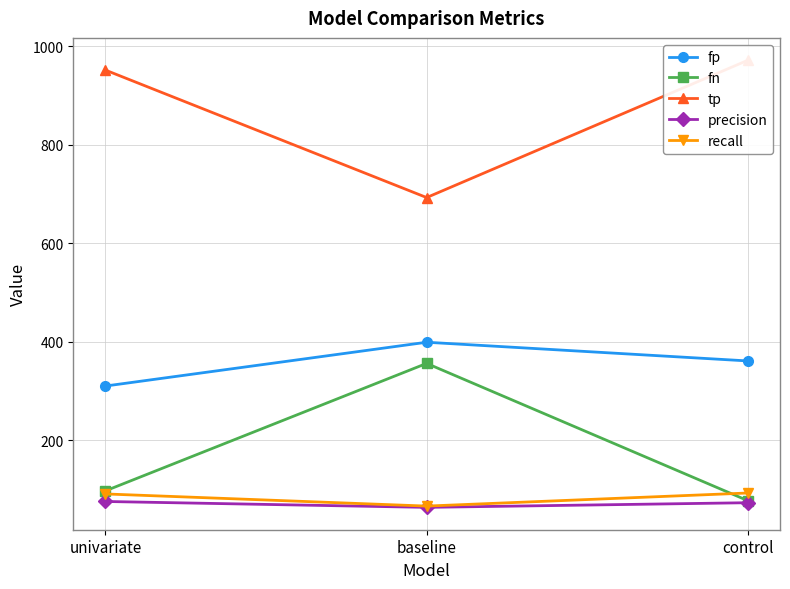

What is the smallest value displayed?

63.5